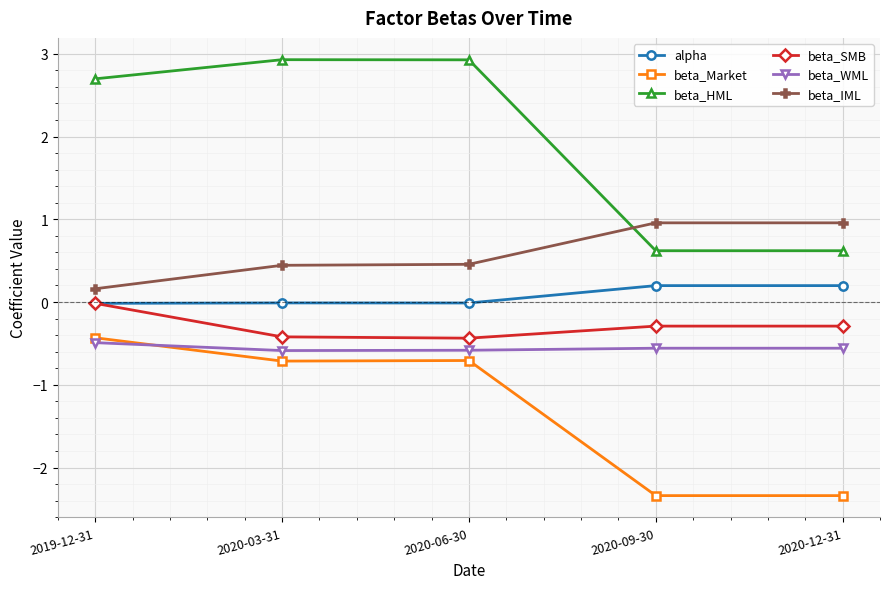

Which series changed the most between 2020-06-30 and 2020-12-31?

beta_HML